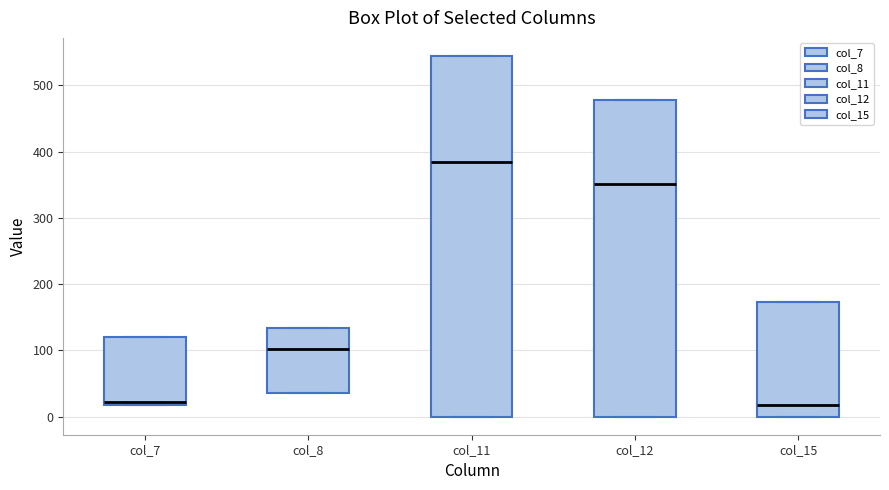

Where is the lower edge of the box for col_11 on the y-axis? The values are not printed on the chart, so give them approximately, as read against the axis.

0